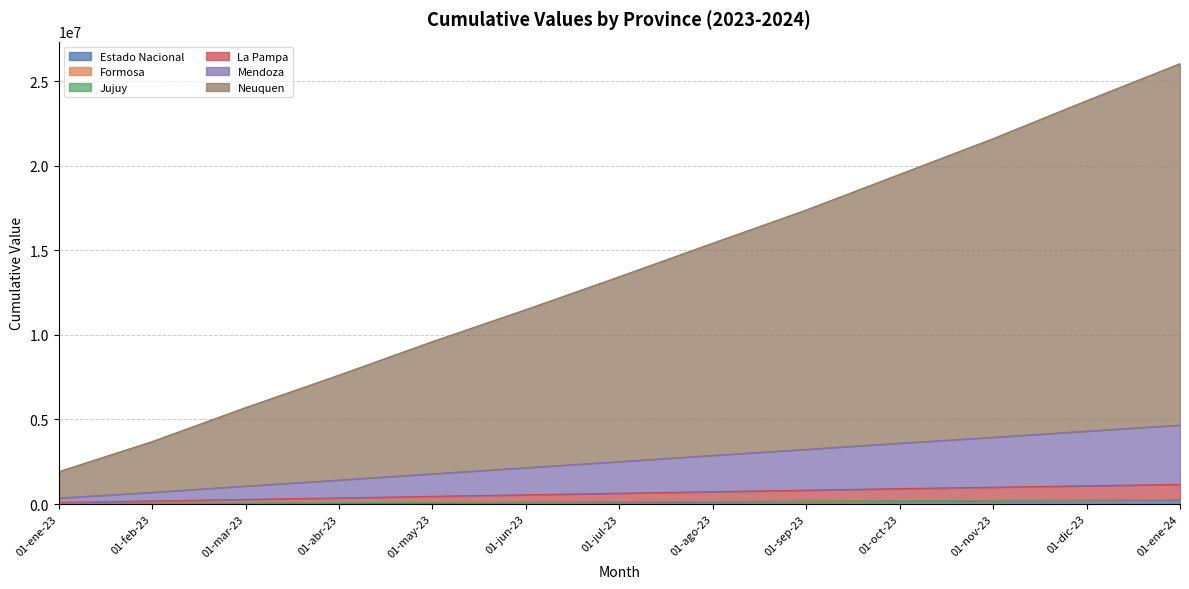

What position from the left is 01-may-23?

5